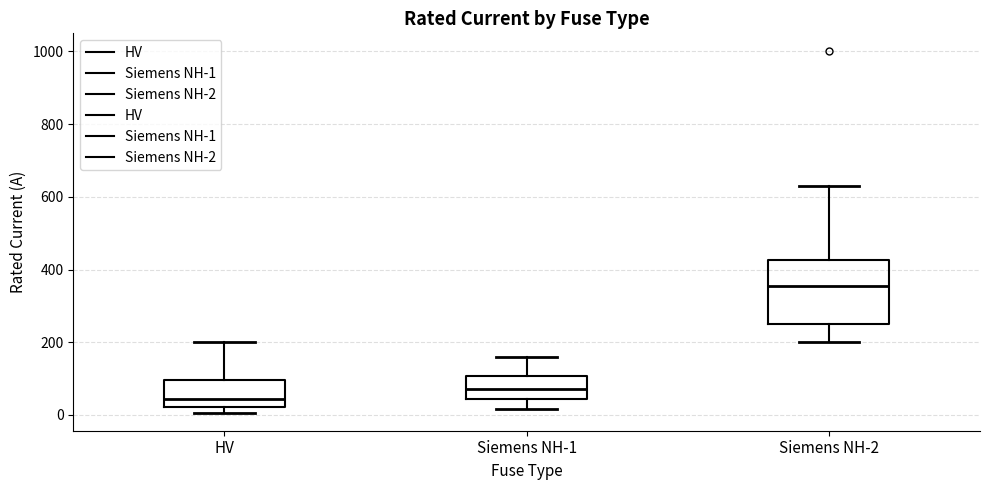

Reading left to right, transcribe this box plot: for each box, give where its median line is, the range the box spans, and where its two whiskers end, as read against the y-axis. The values are not printed on the chart, so give them approximately, as read against the axis.

HV: median 40, box 20 to 100, whiskers 0 to 200
Siemens NH-1: median 80, box 40 to 100, whiskers 20 to 160
Siemens NH-2: median 360, box 260 to 420, whiskers 200 to 640